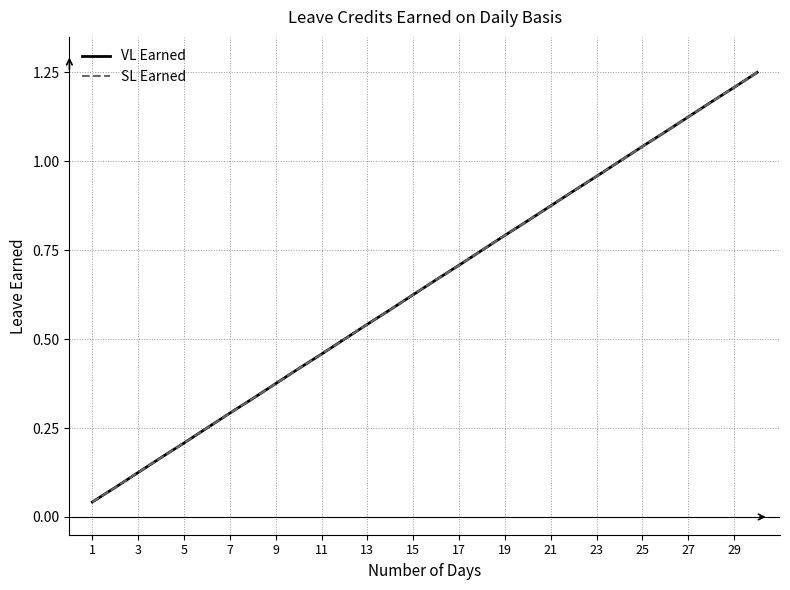

What is the value of the SL Earned point at the 19th from the left?

0.8